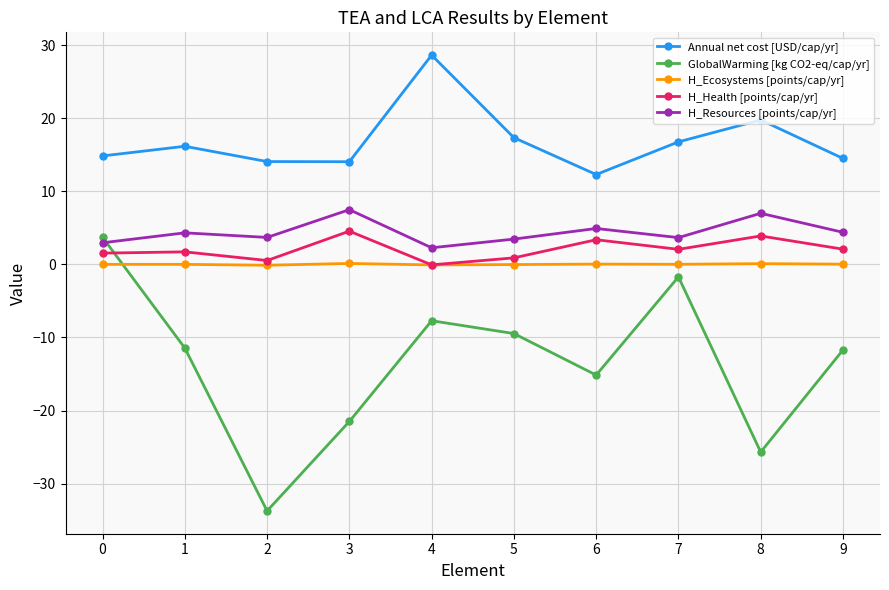

What value does the Annual net cost [USD/cap/yr] series have at 7?

16.8